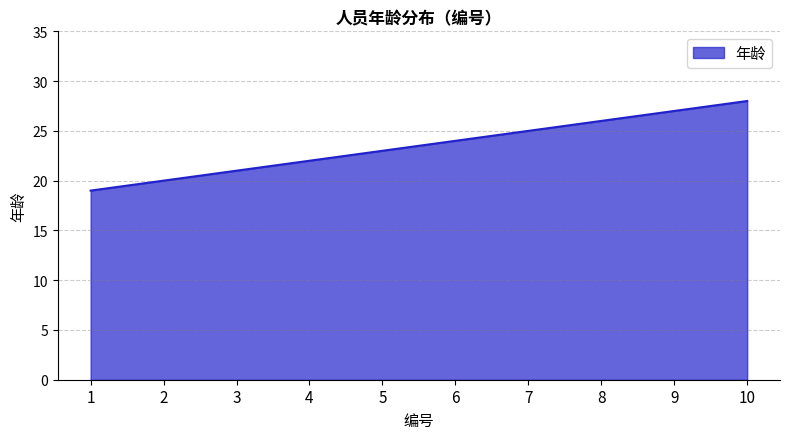

How many lines are shown in the chart?

1